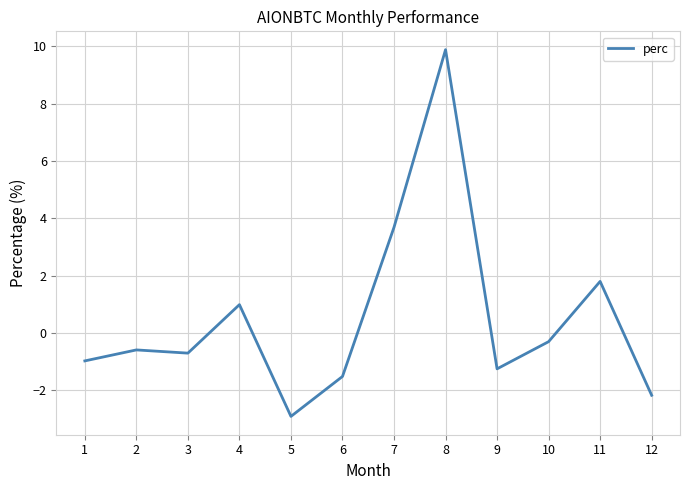

What is the difference between the maximum and minimum values?

12.8